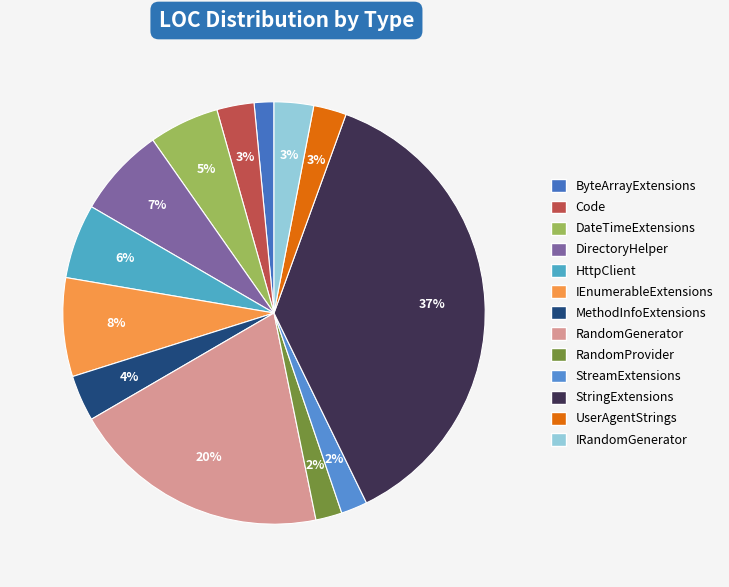

What percentage is the HttpClient slice, to the nearest percent?

6%